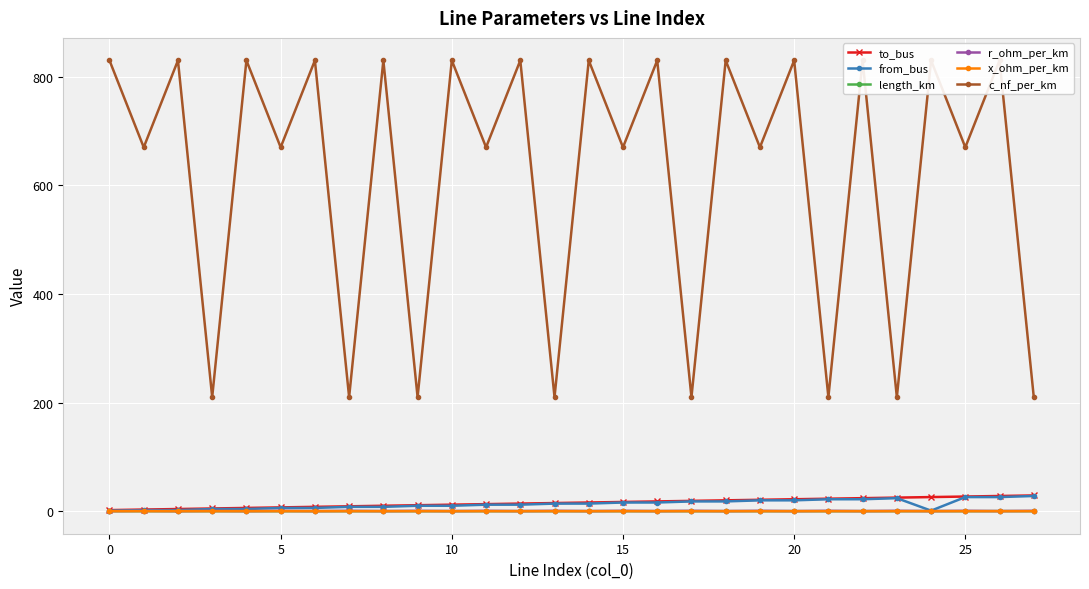

How many distinct data groups are displayed?

6